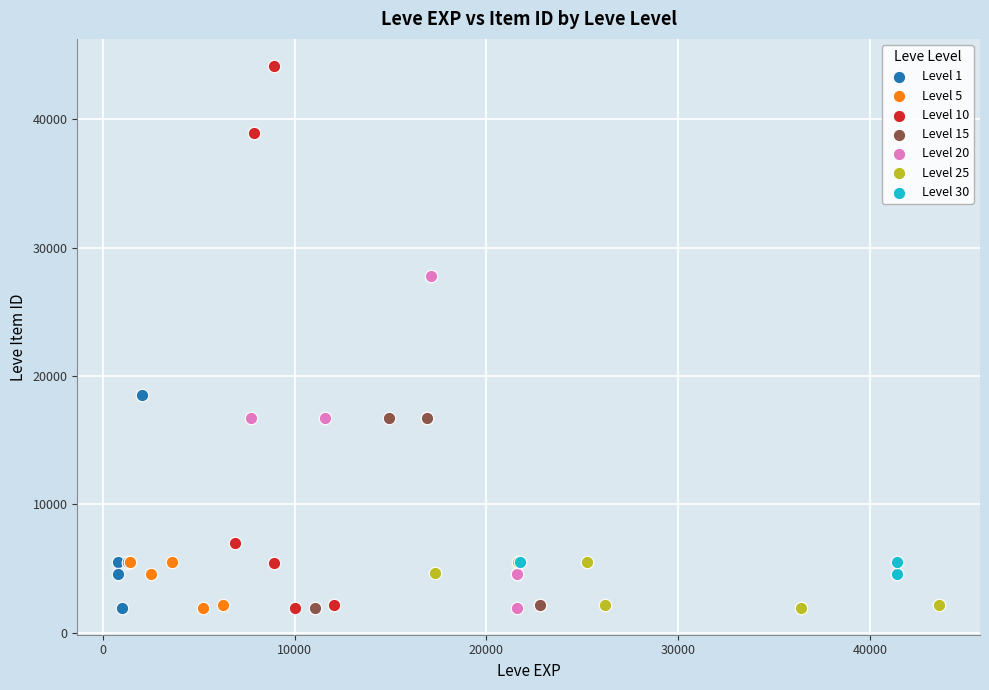

Which series contains the highest Y value?

Level 10